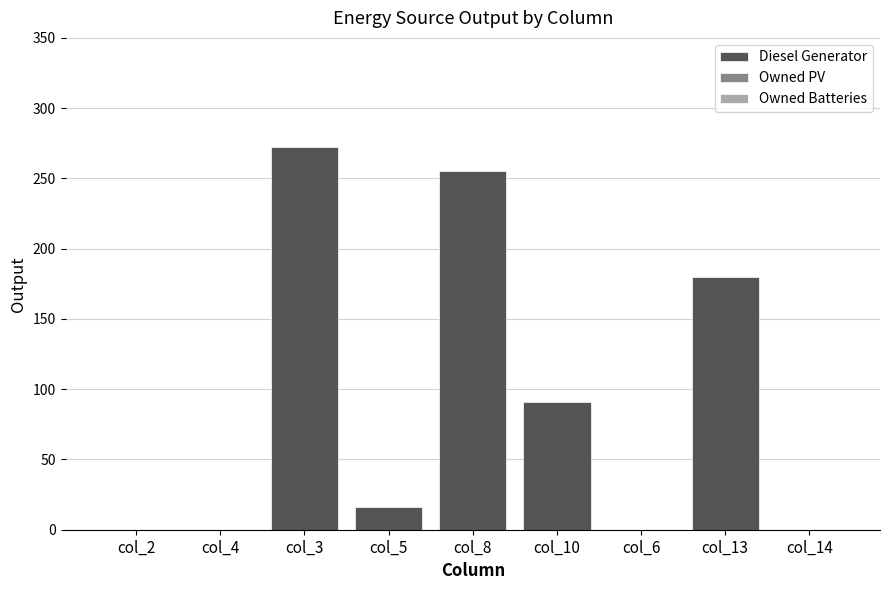

What is the maximum value shown in the chart?

272